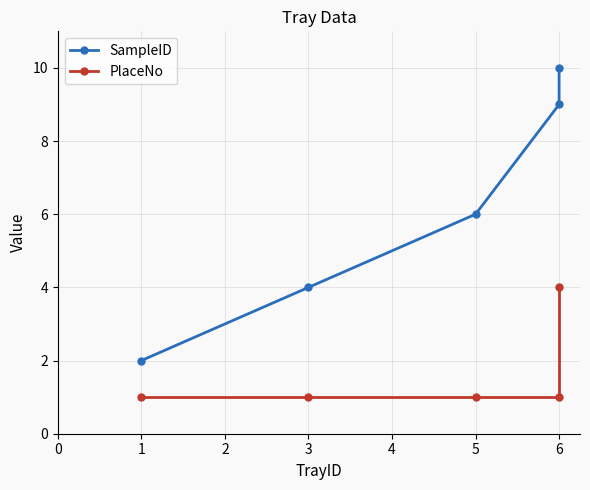

Which series changed the most between 5 and 6?

SampleID